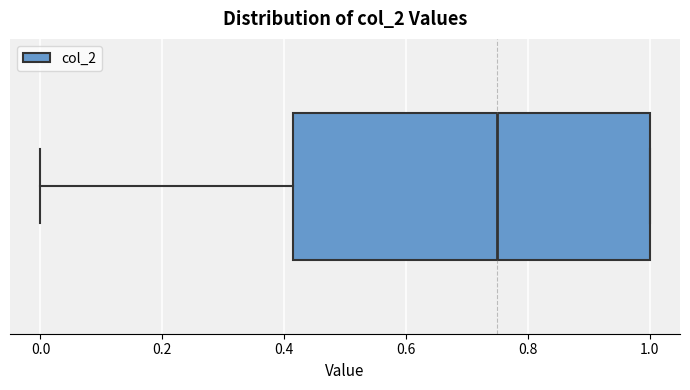

Transcribe this box plot: give where the median line is, the range the box spans, and where the two whiskers end, as read against the x-axis. The values are not printed on the chart, so give them approximately, as read against the axis.

median 0.76, box 0.42 to 1.00, whiskers 0.00 to 1.00